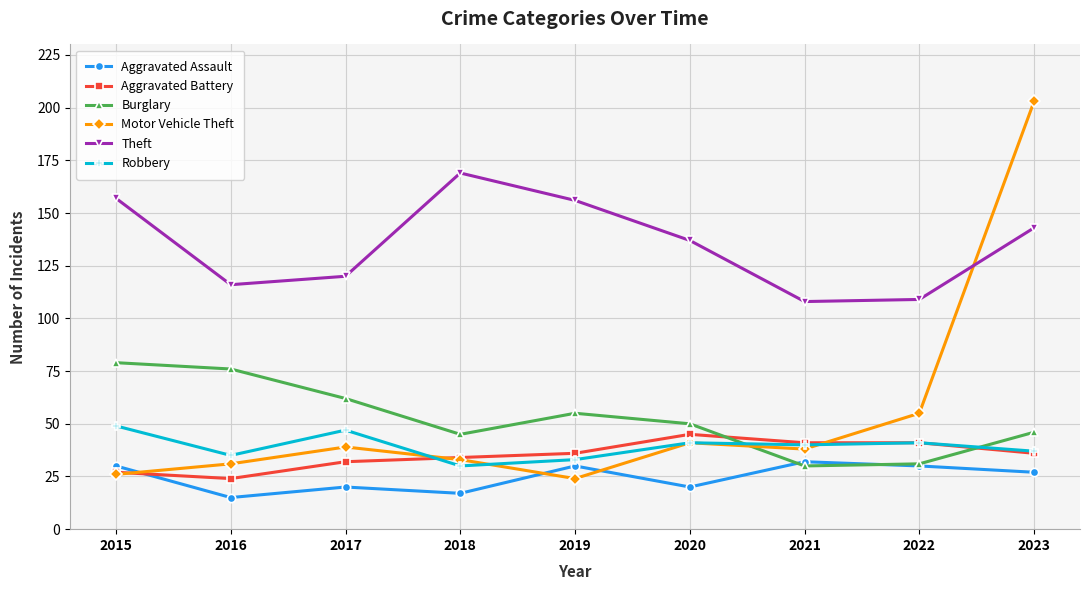

Where does the Theft series first go above 137?

2015